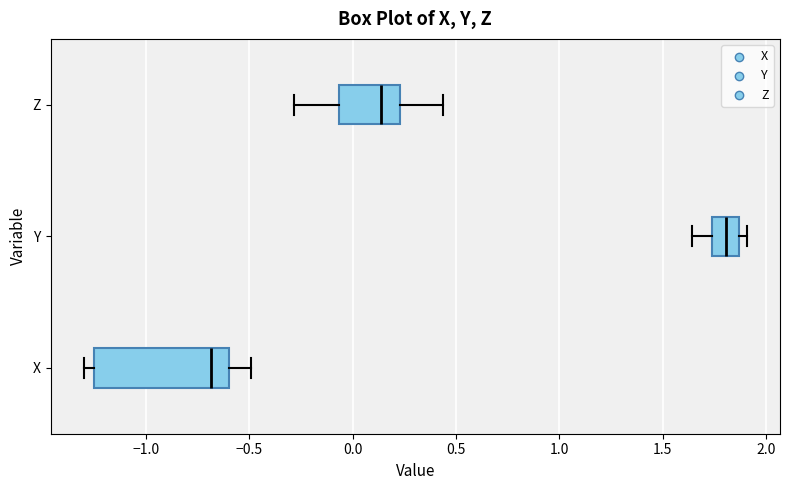

Which box is the widest, from its left edge to its right edge?

X